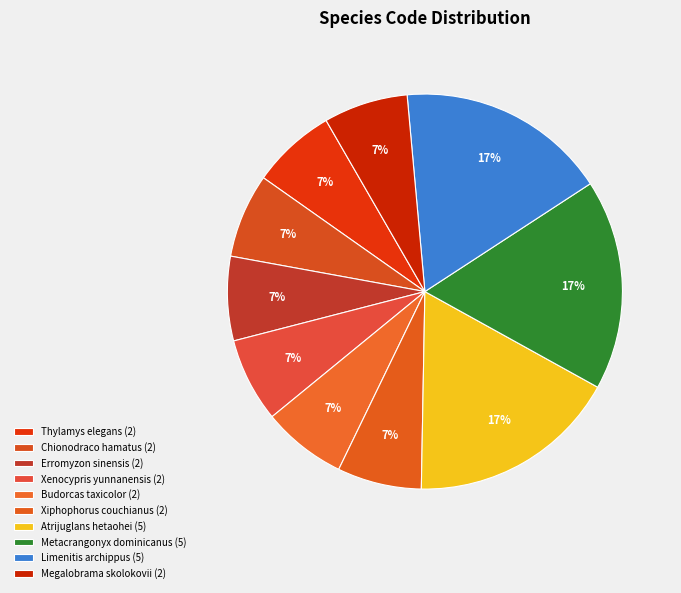

To the nearest percent, what is the average slice percentage?

10%